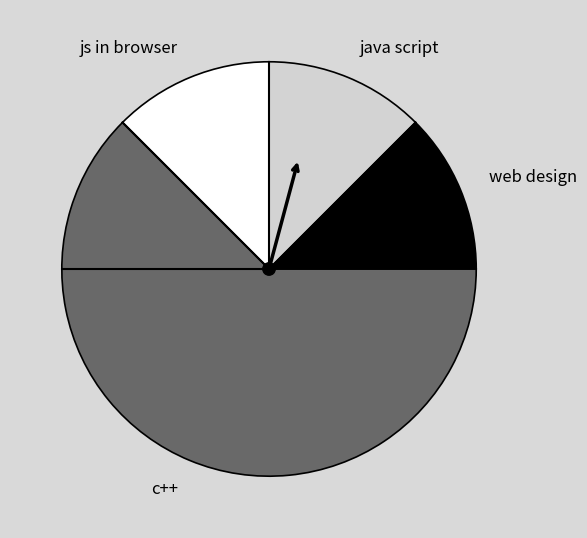

Count the number of slices in the pie.

4